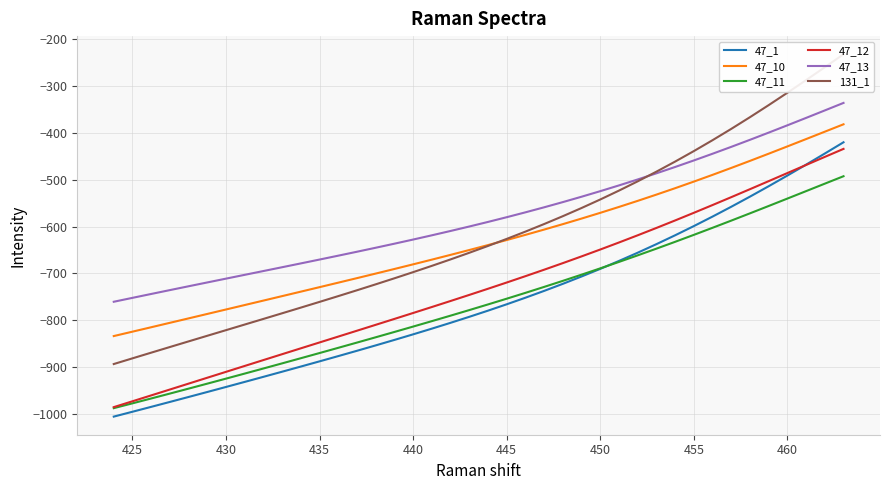

What is the minimum value for 47_10?

-834.3